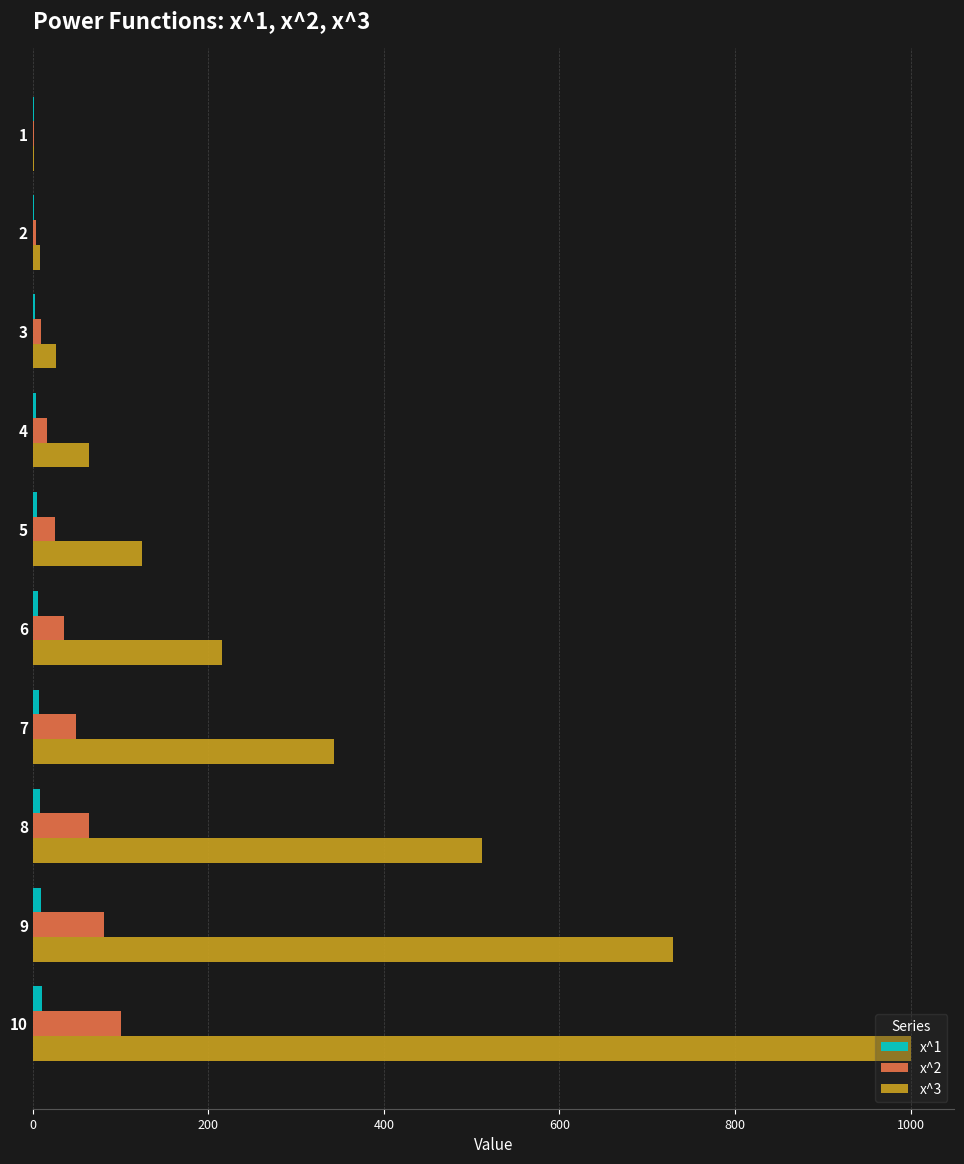

What is the sum of all x^2 values?

385